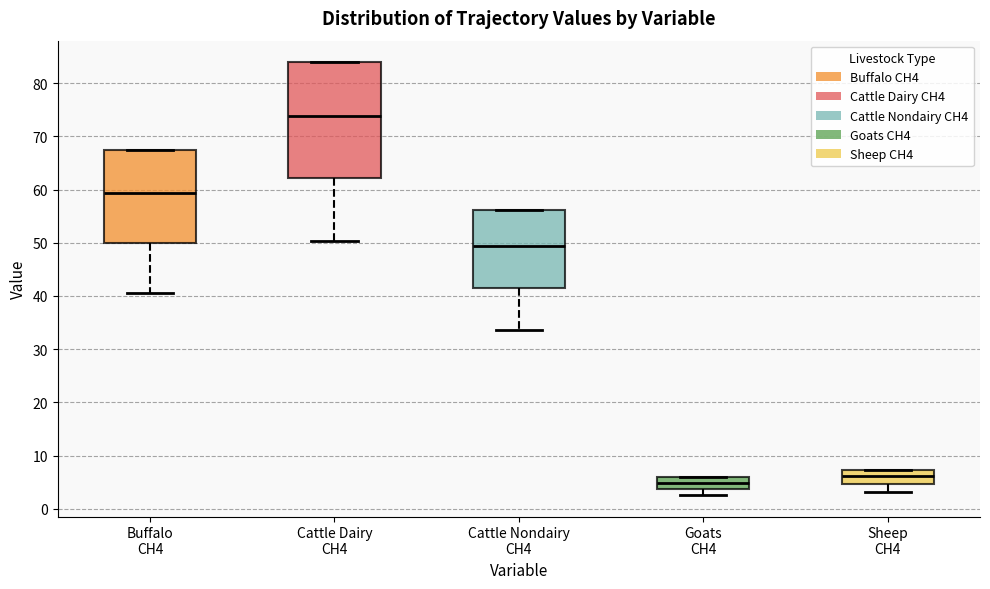

Which box is the tallest, from its lower edge to its upper edge?

Cattle Dairy CH4